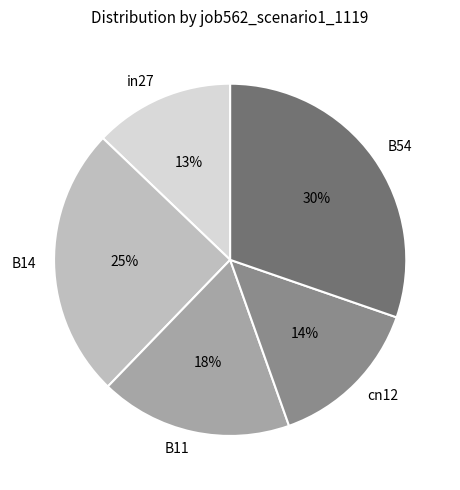

What is the largest slice in the pie chart?

B54